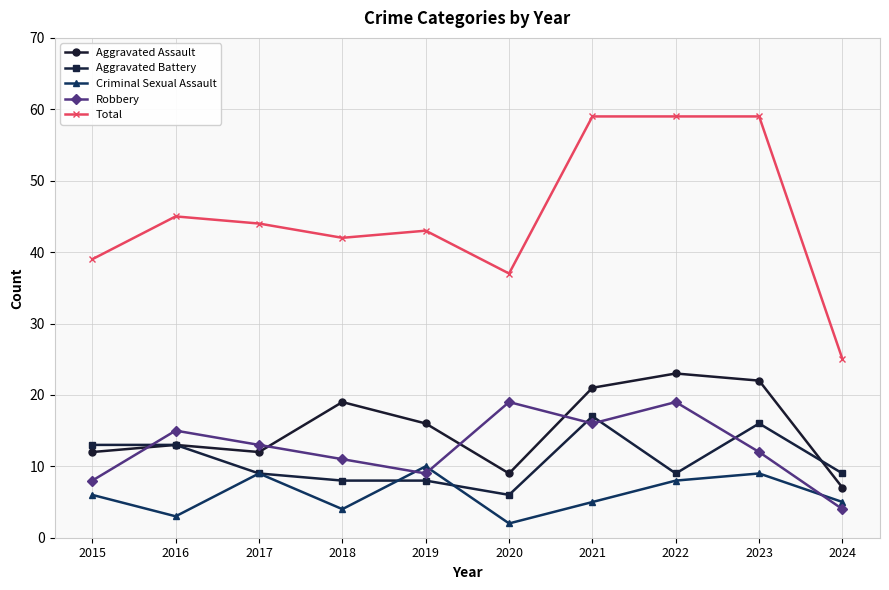

The value of Total at 2024 is 25. True or false?

True